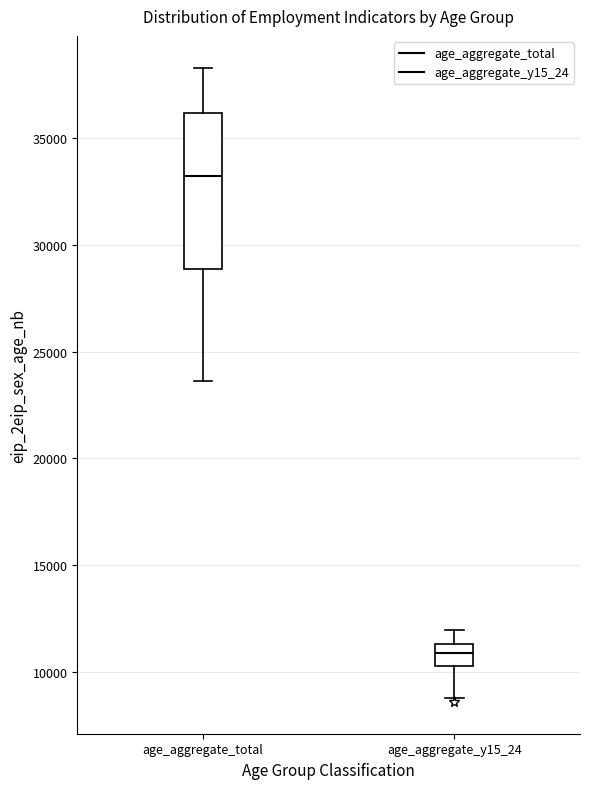

Reading left to right, read every box against the y-axis: the position of its median line, the range the box covers, and the ends of its whiskers. The values are not printed on the chart, so give them approximately, as read against the axis.

age_aggregate_total: median 33000, box 29000 to 36000, whiskers 23500 to 38500
age_aggregate_y15_24: median 11000, box 10500 to 11500, whiskers 9000 to 12000